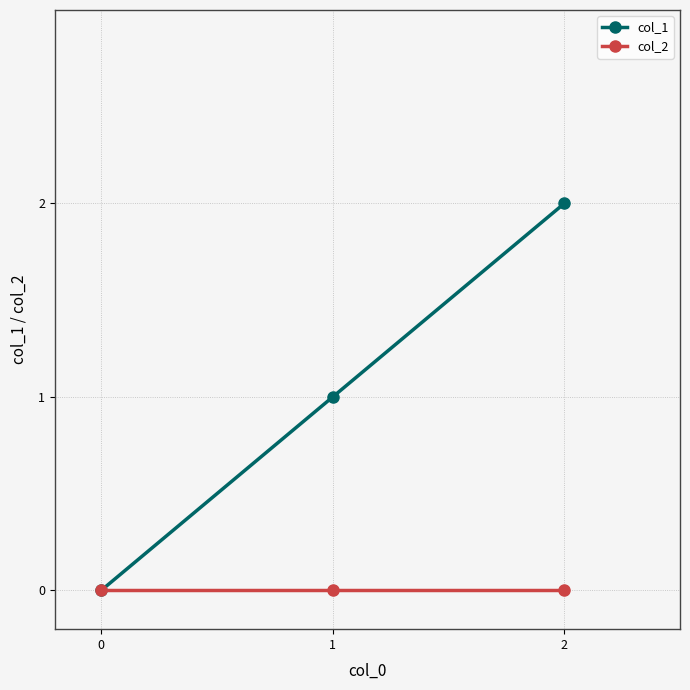

Is this an area chart (filled region under the line)?

No